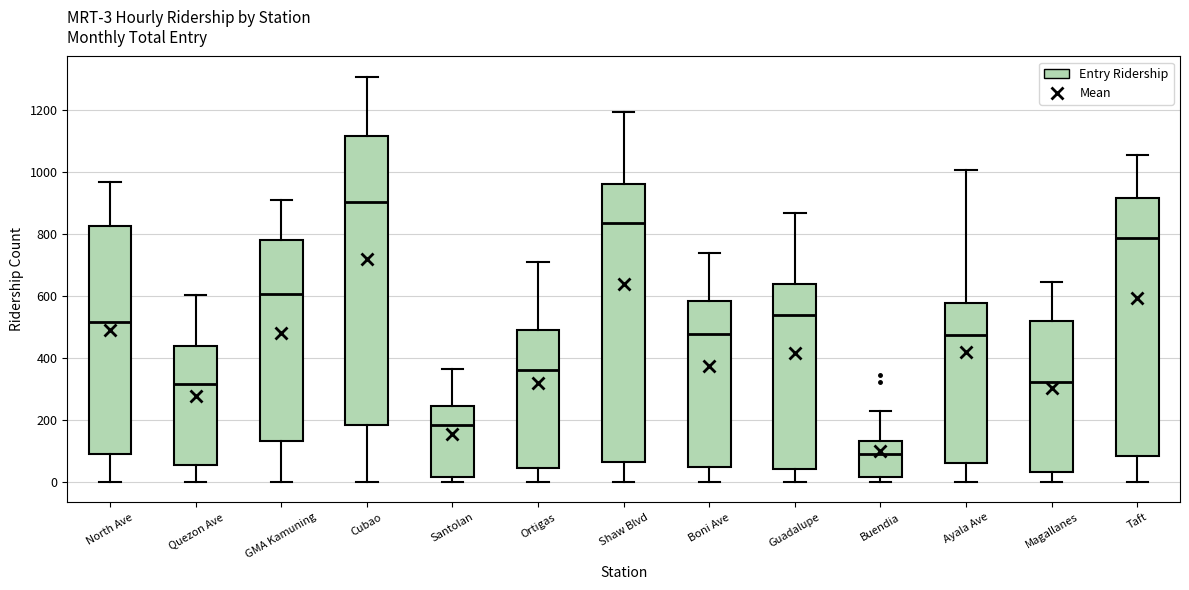

Which box's median line is the highest?

Cubao